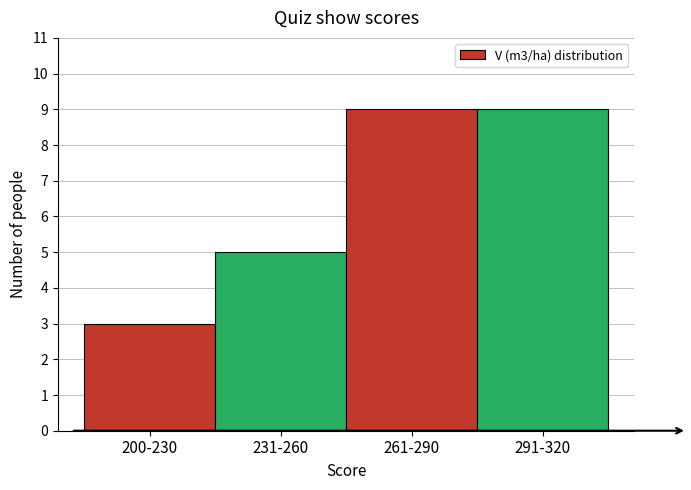

Reading right to left, list all the values displayed in this chart.

9	9	5	3